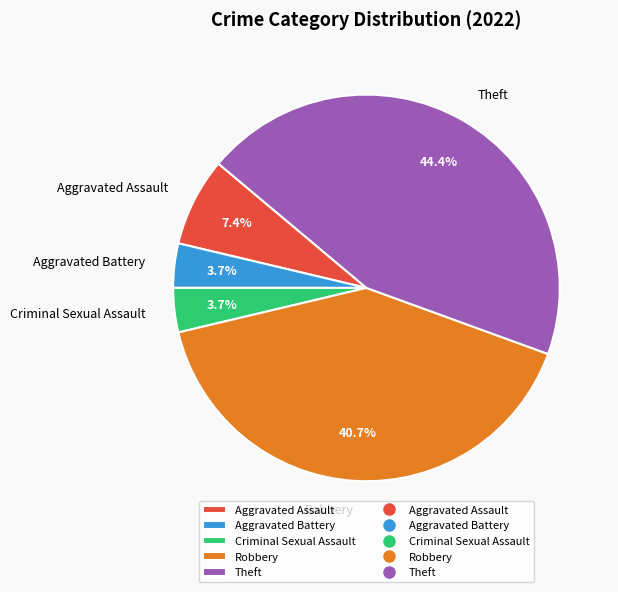

The Robbery slice represents 49% of the pie. True or false?

False